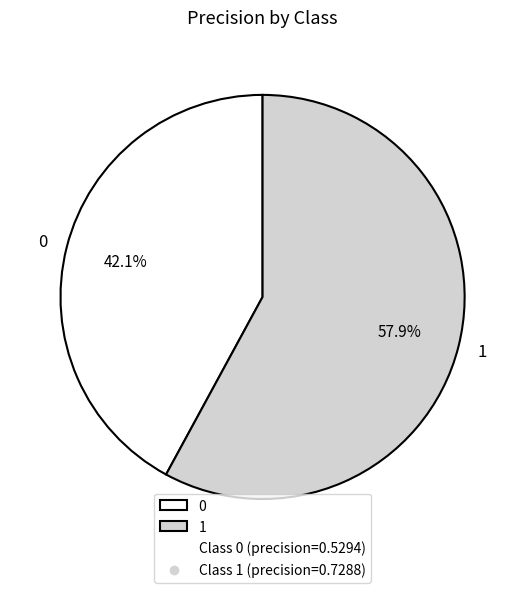

Is the sum of 1 and 0 greater than half?

Yes